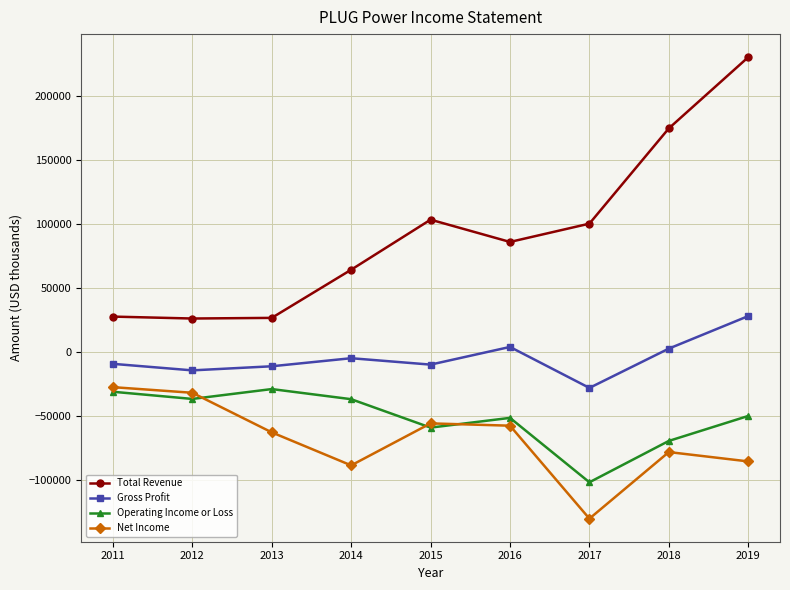

What is the difference between the second highest and minimum values in the Operating Income or Loss series?

70700